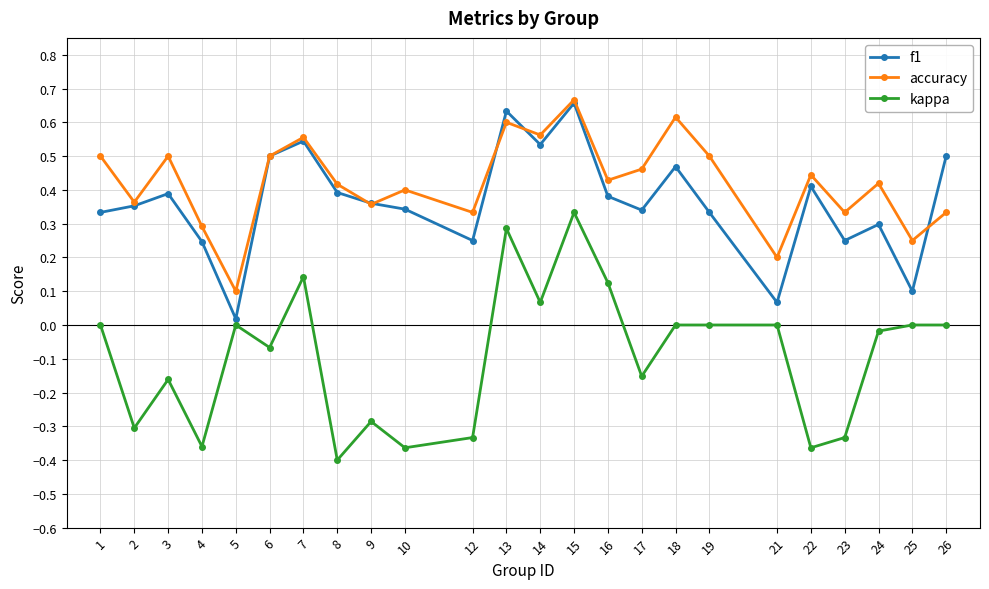

Is this an area chart (filled region under the line)?

No